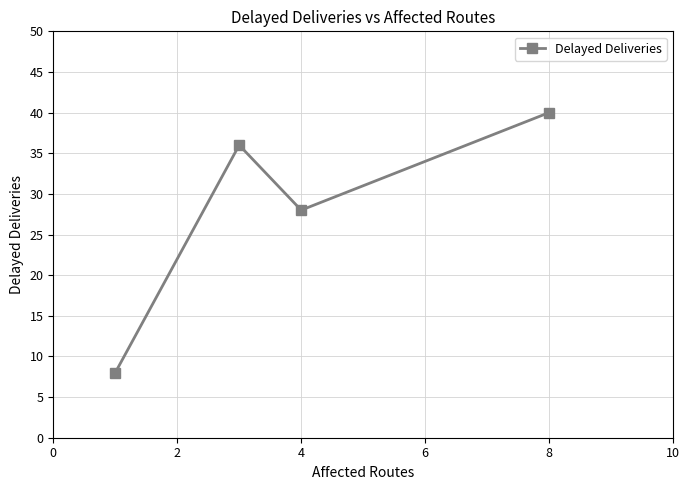

What is the difference between the maximum and minimum values?

32